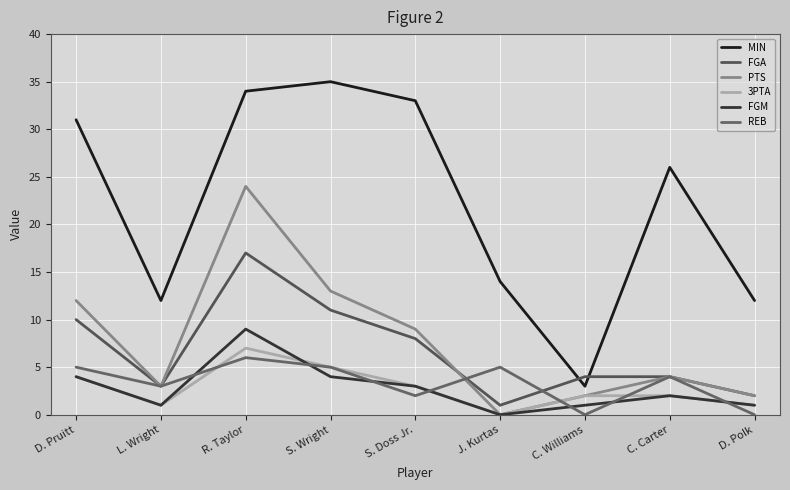

True or false: FGM has more than 1 points higher than both neighbors.

True